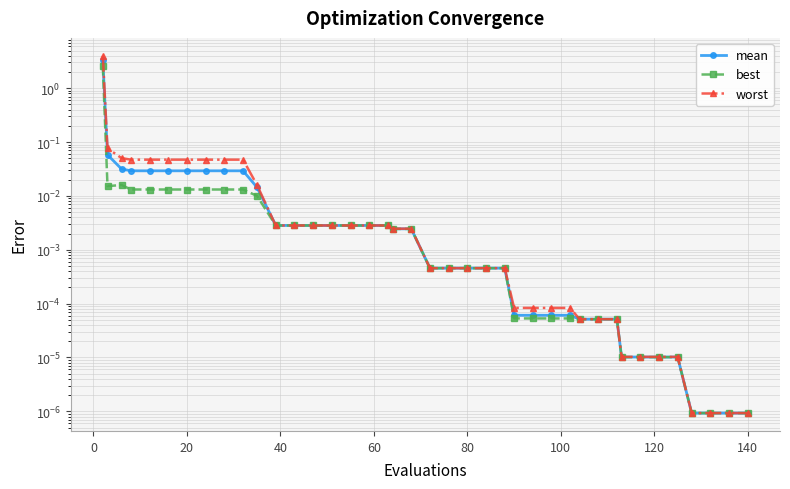

How many lines are shown in the chart?

3